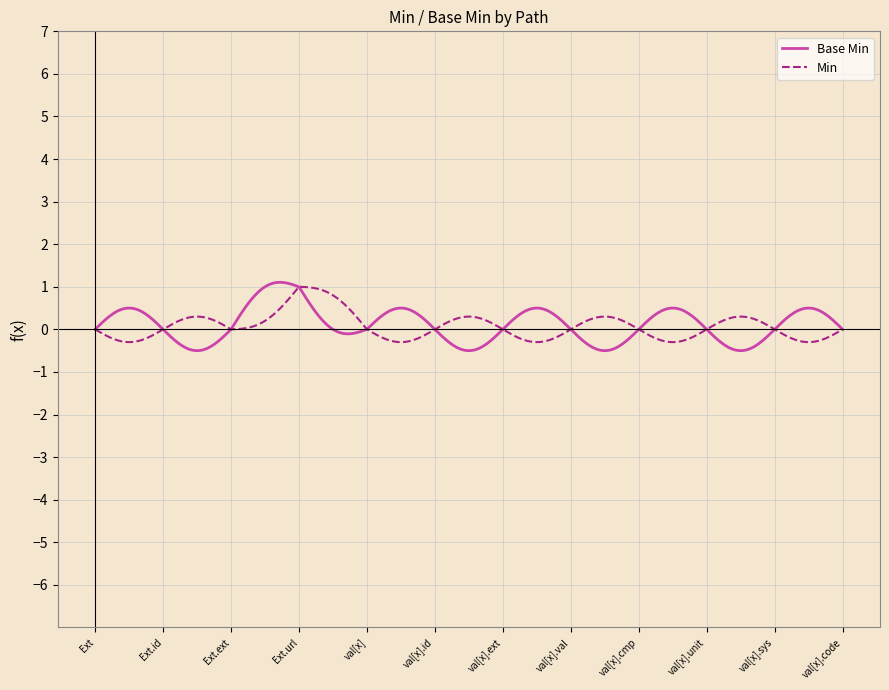

What is the minimum value for Base Min?

-0.5